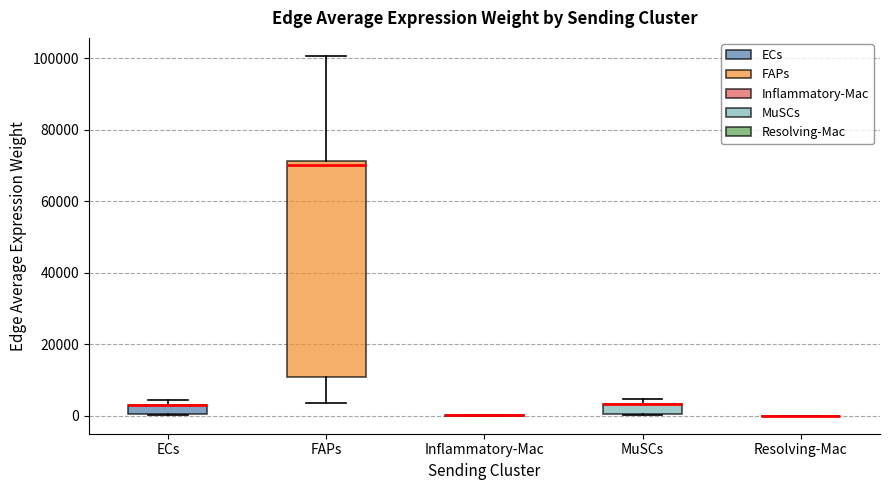

Where is the upper edge of the box for ECs on the y-axis? The values are not printed on the chart, so give them approximately, as read against the axis.

4000